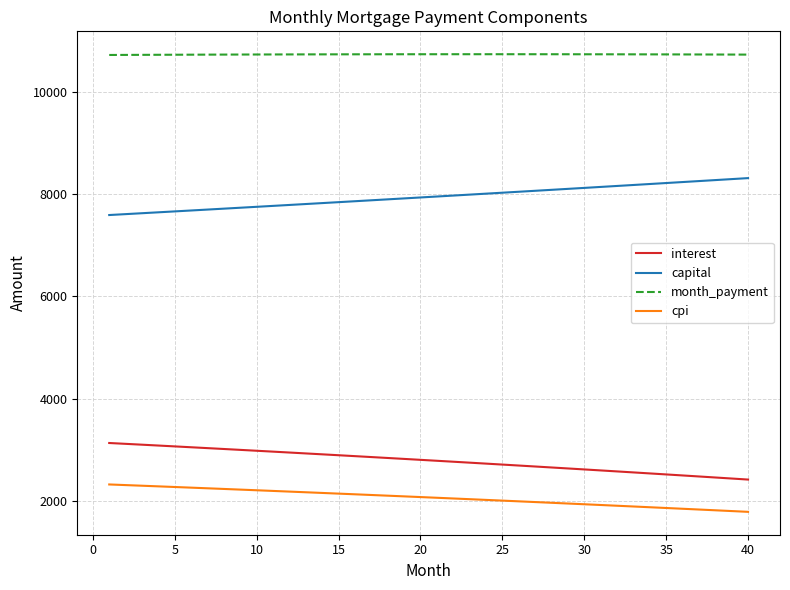

Rank the series by their maximum value, from highest to lowest.

month_payment, capital, interest, cpi